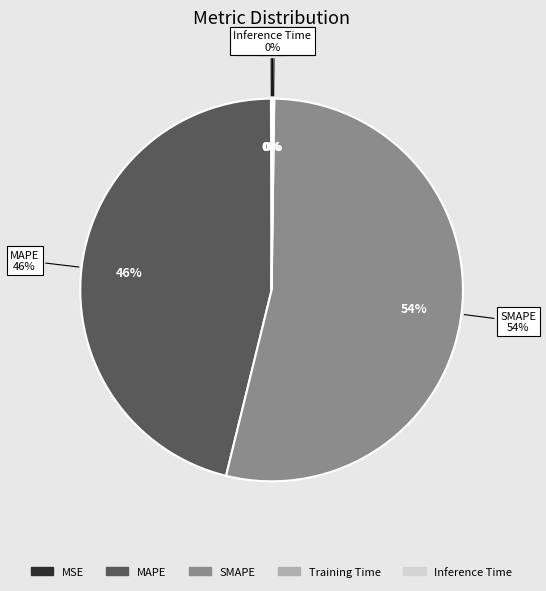

Is it true that Inference Time is 0% of the pie?

True